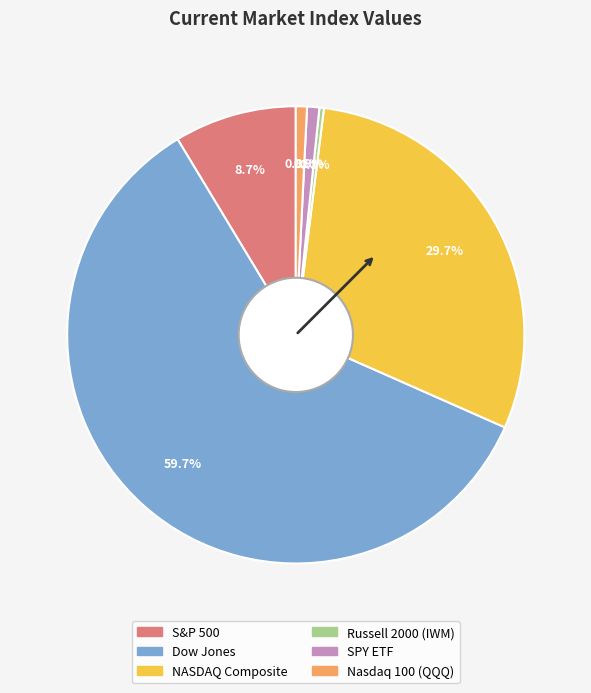

How many segments does this pie chart have?

6